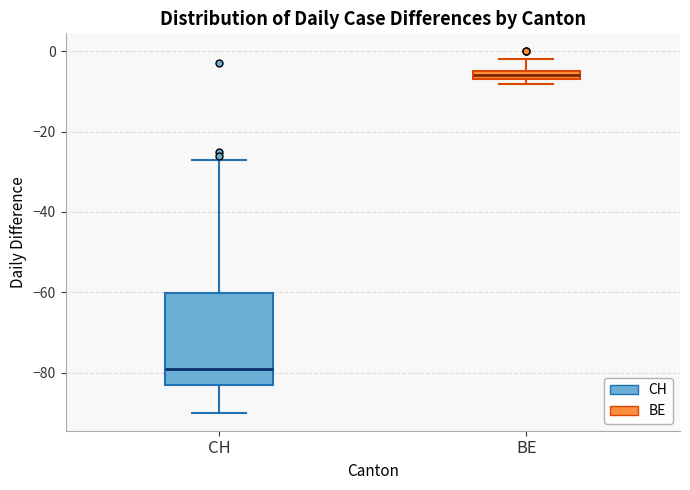

Which box is the tallest, from its lower edge to its upper edge?

CH